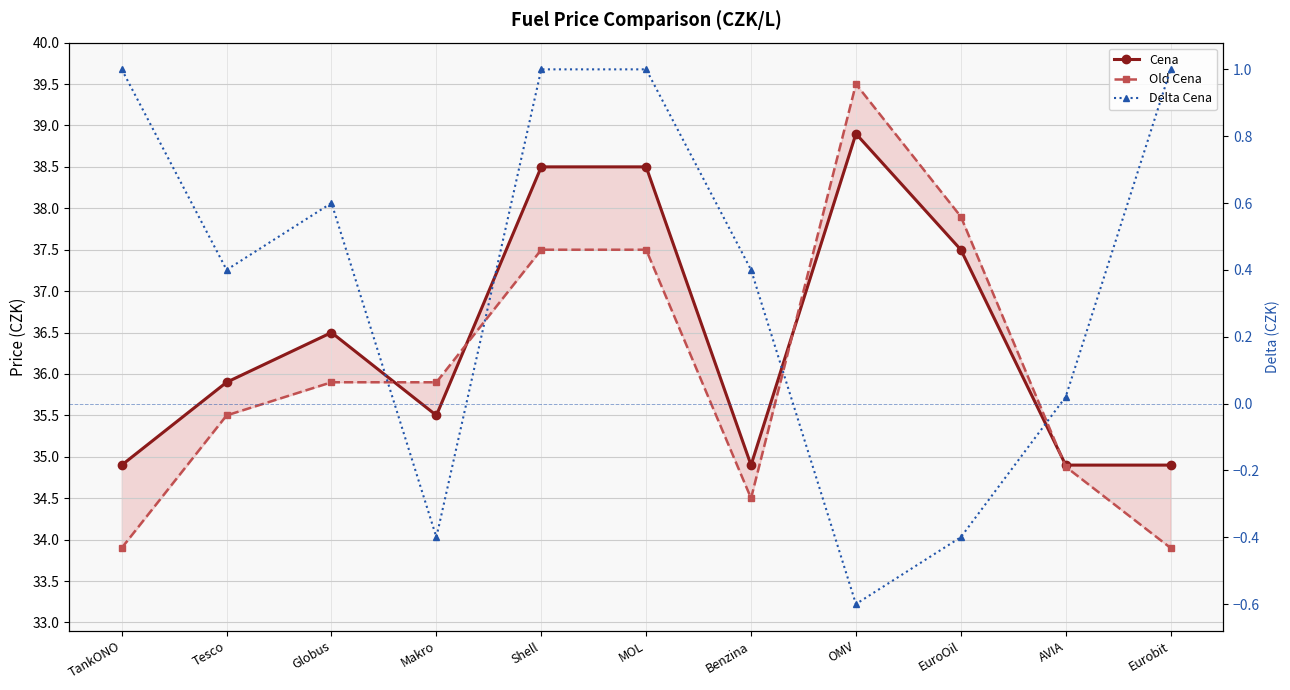

Reading left to right, transcribe all the data shown in this chart.

Cena: 34.9	35.9	36.5	35.5	38.5	38.5	34.9	38.9	37.5	34.9	34.9
Old Cena: 33.9	35.5	35.9	35.9	37.5	37.5	34.5	39.5	37.9	34.9	33.9
Delta Cena: 1.0	0.4	0.6	-0.4	1.0	1.0	0.4	-0.6	-0.4	0.0	1.0